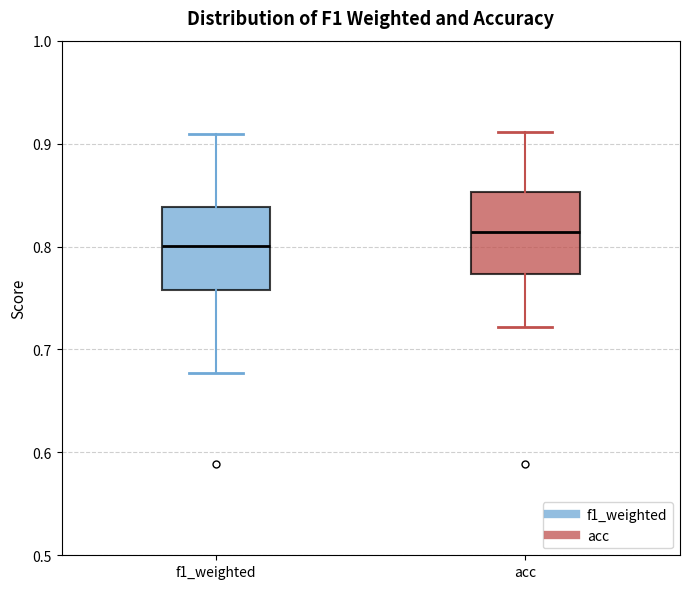

Which box has the highest median line?

acc